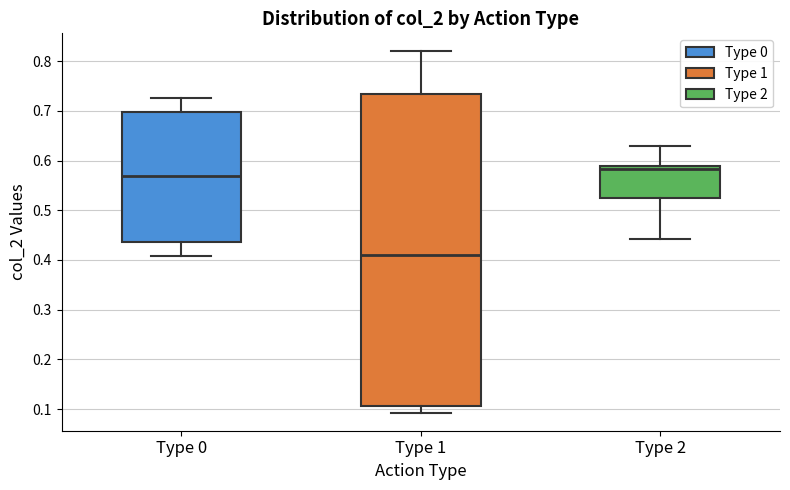

Reading left to right, read every box against the y-axis: the position of its median line, the range the box covers, and the ends of its whiskers. The values are not printed on the chart, so give them approximately, as read against the axis.

Type 0: median 0.57, box 0.44 to 0.70, whiskers 0.41 to 0.73
Type 1: median 0.41, box 0.11 to 0.73, whiskers 0.09 to 0.82
Type 2: median 0.58, box 0.52 to 0.59, whiskers 0.44 to 0.63